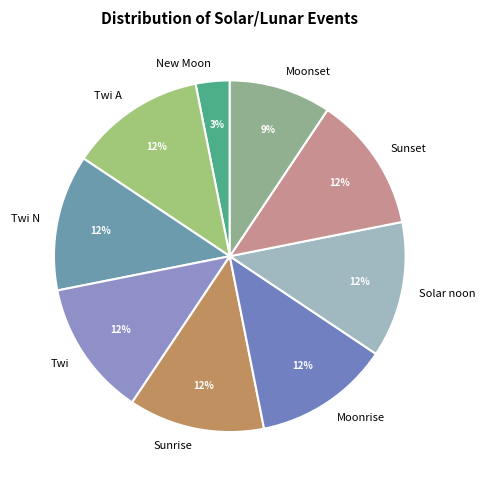

How many segments does this pie chart have?

9